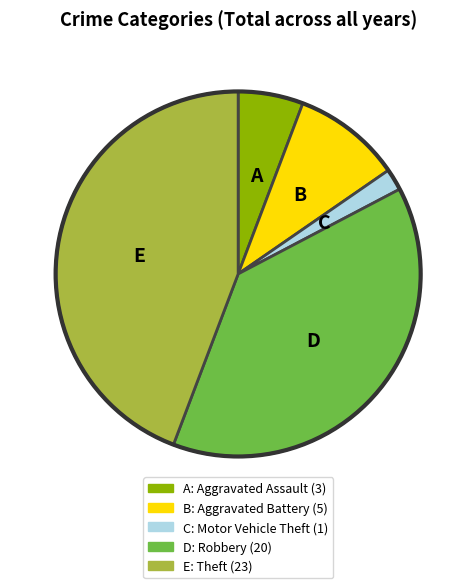

Is there any slice that represents more than half of the pie?

No